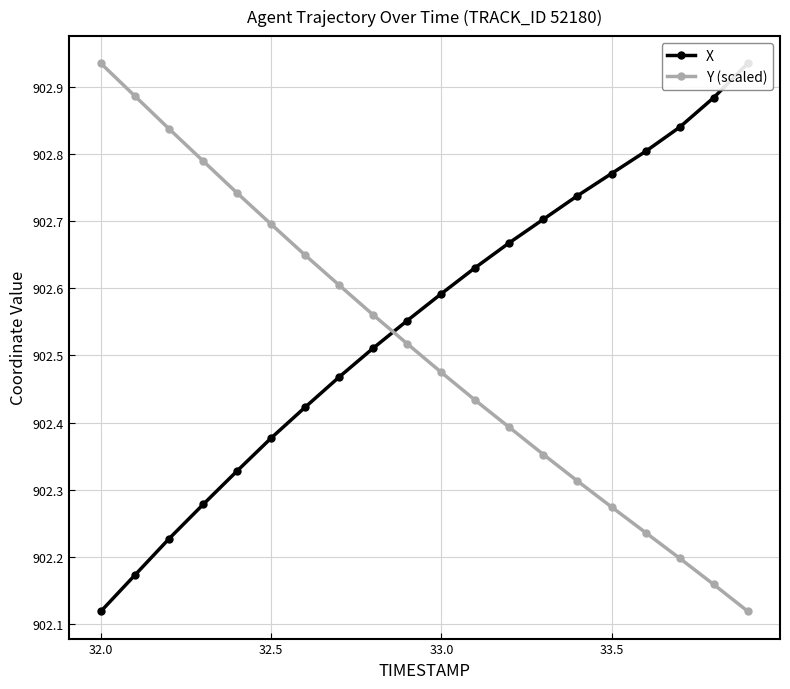

What is the difference between the maximum and second lowest values in the X series?

0.8